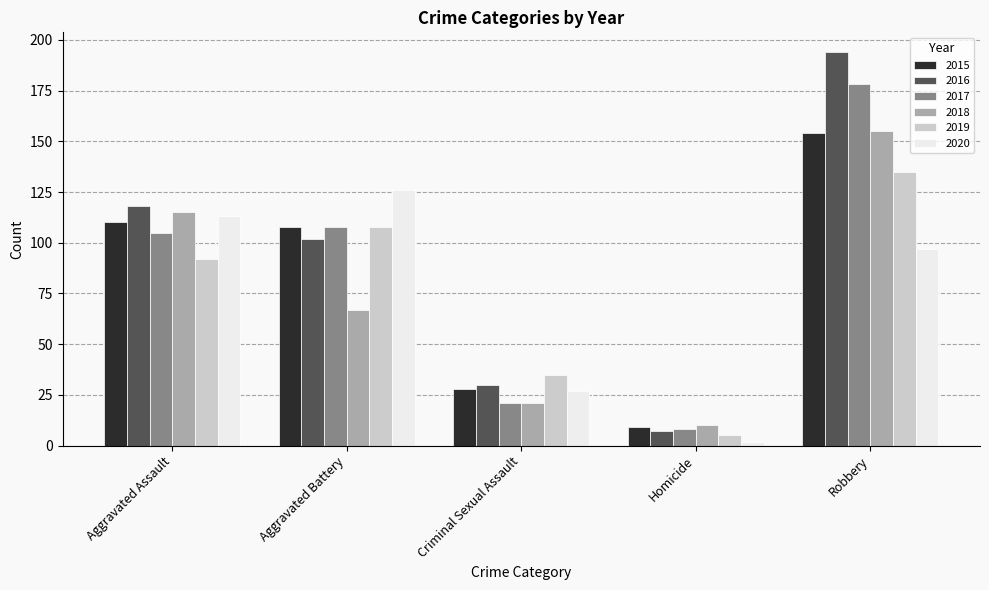

Reading right to left, what are all the values shown in this chart?

2015: Robbery=154	Homicide=9	Criminal Sexual Assault=28	Aggravated Battery=108	Aggravated Assault=110
2016: Robbery=194	Homicide=7	Criminal Sexual Assault=30	Aggravated Battery=102	Aggravated Assault=118
2017: Robbery=178	Homicide=8	Criminal Sexual Assault=21	Aggravated Battery=108	Aggravated Assault=105
2018: Robbery=155	Homicide=10	Criminal Sexual Assault=21	Aggravated Battery=67	Aggravated Assault=115
2019: Robbery=135	Homicide=5	Criminal Sexual Assault=35	Aggravated Battery=108	Aggravated Assault=92
2020: Robbery=97	Homicide=2	Criminal Sexual Assault=27	Aggravated Battery=126	Aggravated Assault=113